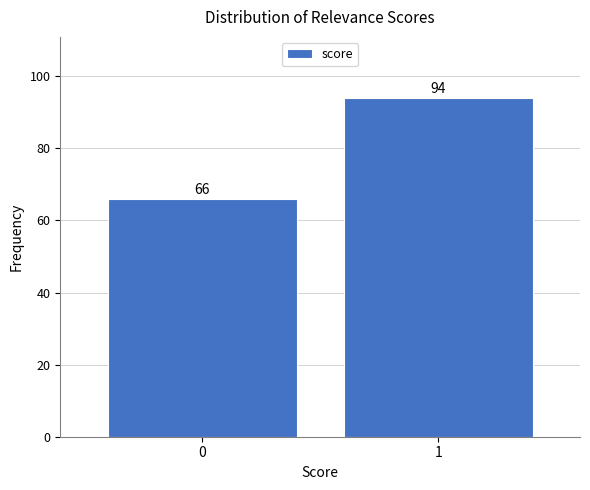

Reading right to left, extract all data points from this chart.

1=94	0=66